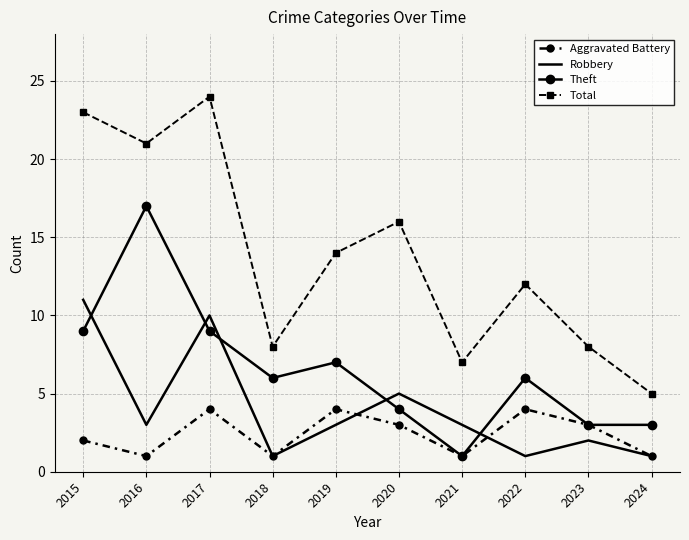

Rank the series at 2015 from lowest to highest value.

Aggravated Battery, Theft, Robbery, Total